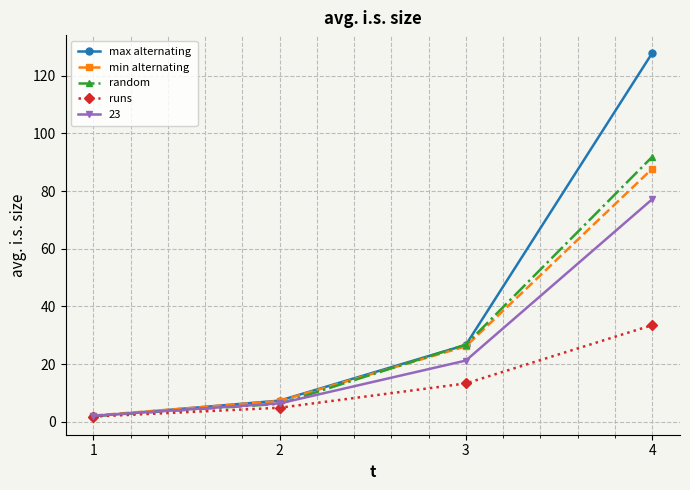

Is the value of runs at 4 greater than the value of max alternating at 4?

No